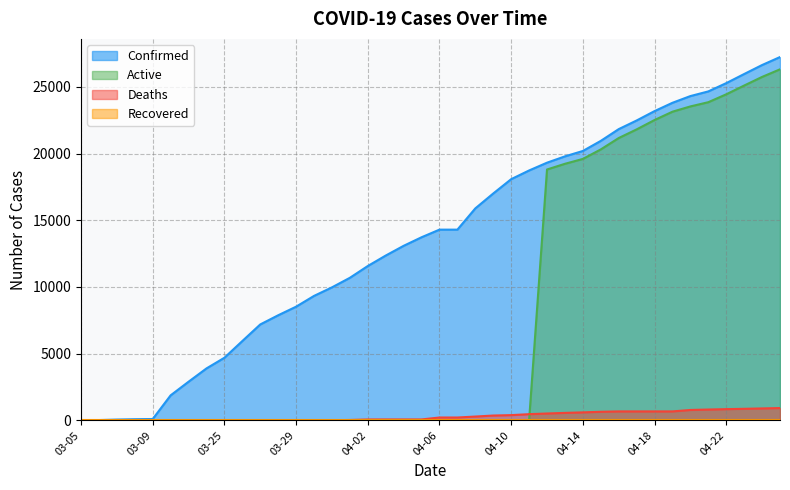

What is the value of the Active point at the 31st from the left?

21160